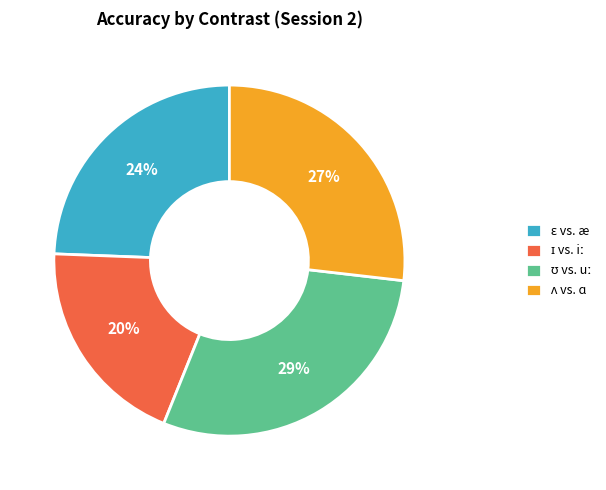

Is there a majority slice in this chart?

No